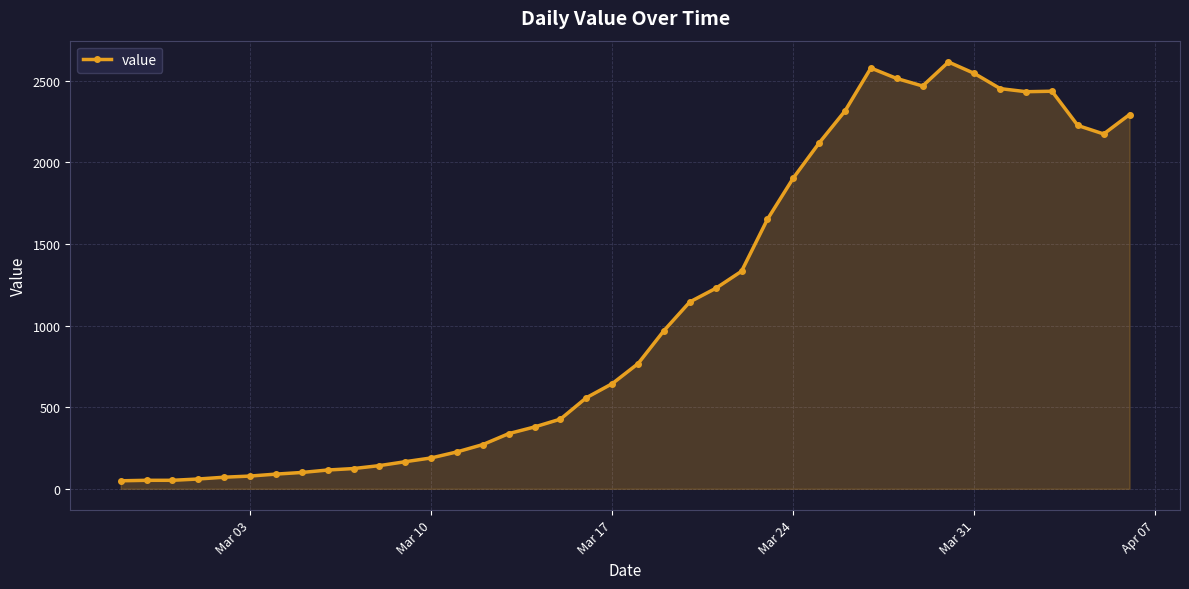

True or false: there are more than 1 points higher than both neighbors.

True